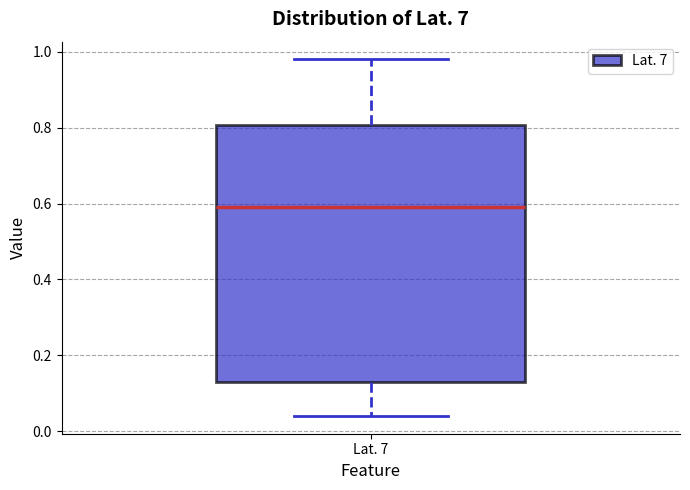

Read this box plot against the y-axis: the position of the median line, the range covered by the box, and the ends of both whiskers. The values are not printed on the chart, so give them approximately, as read against the axis.

median 0.60, box 0.14 to 0.80, whiskers 0.04 to 0.98